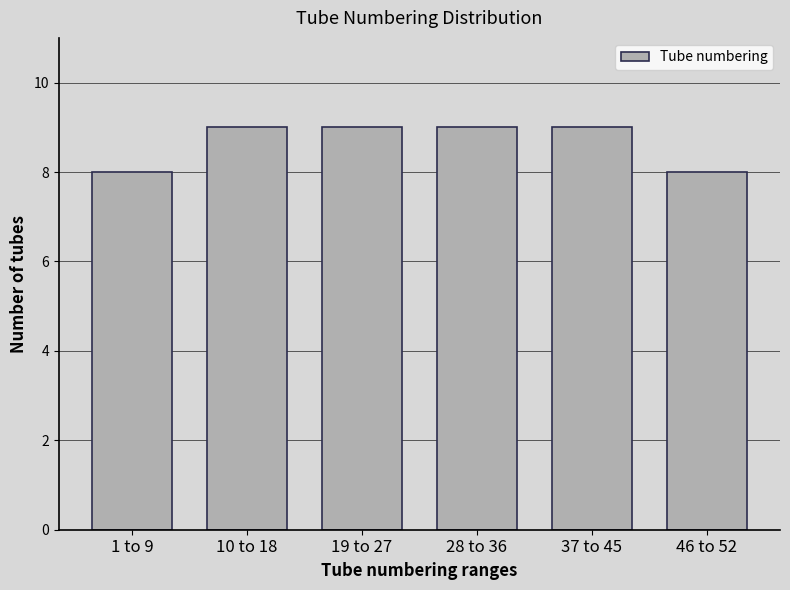

Reading right to left, list all the values displayed in this chart.

46 to 52=8	37 to 45=9	28 to 36=9	19 to 27=9	10 to 18=9	1 to 9=8